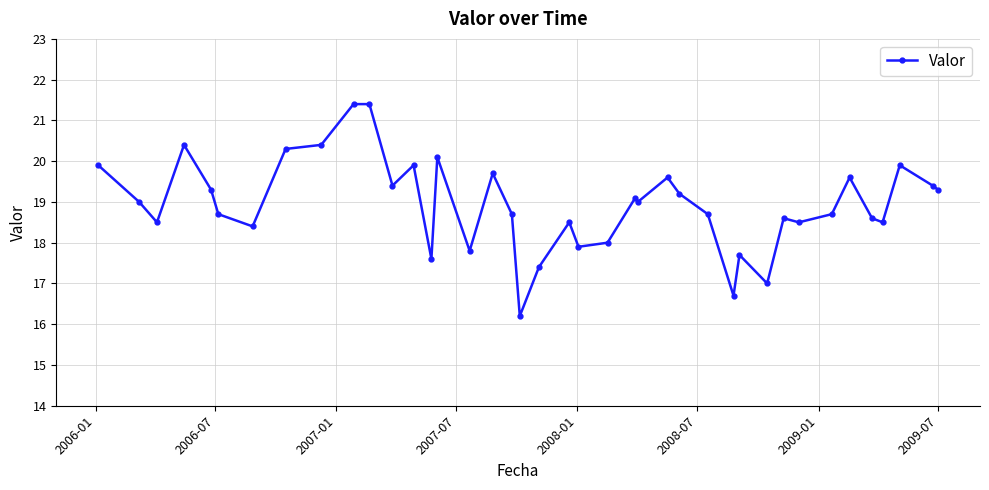

Reading right to left, what are all the values shown in this chart?

19.3	19.4	19.9	18.5	18.6	19.6	18.7	18.5	18.6	17.0	17.7	16.7	18.7	19.2	19.6	19.0	19.1	18.0	17.9	18.5	17.4	16.2	18.7	19.7	17.8	20.1	17.6	19.9	19.4	21.4	21.4	20.4	20.3	18.4	18.7	19.3	20.4	18.5	19.0	19.9